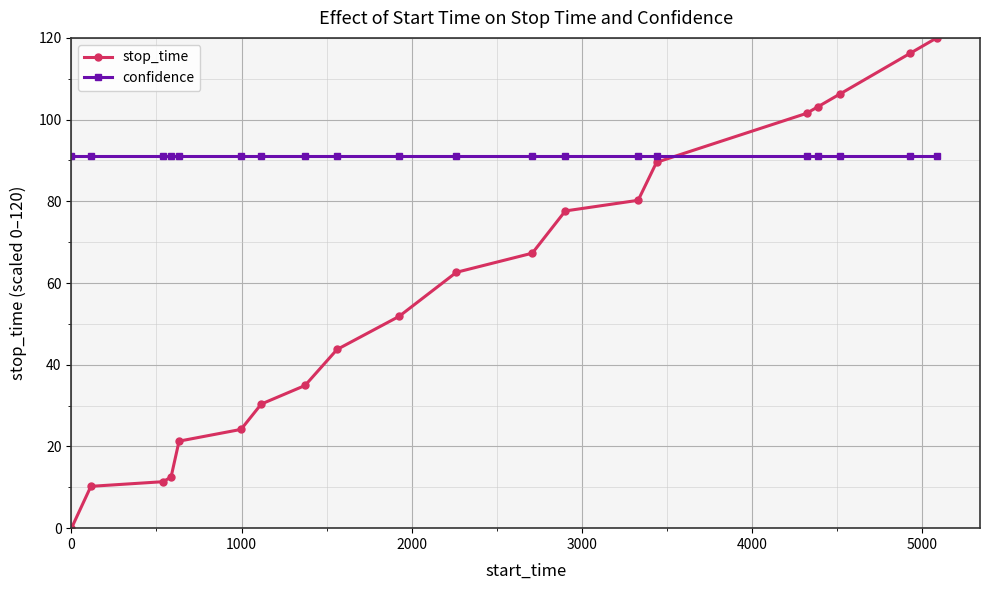

Which series has the widest spread of values?

stop_time